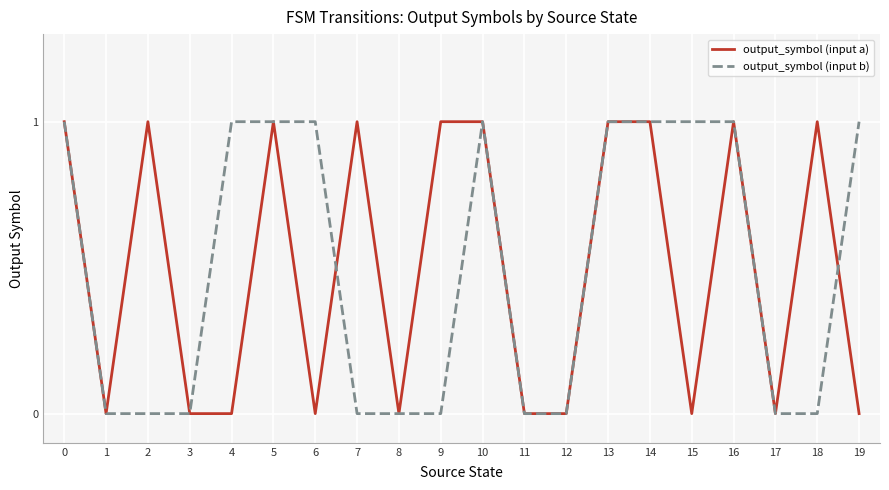

True or false: output_symbol (input b) and output_symbol (input a) cross at least once.

True